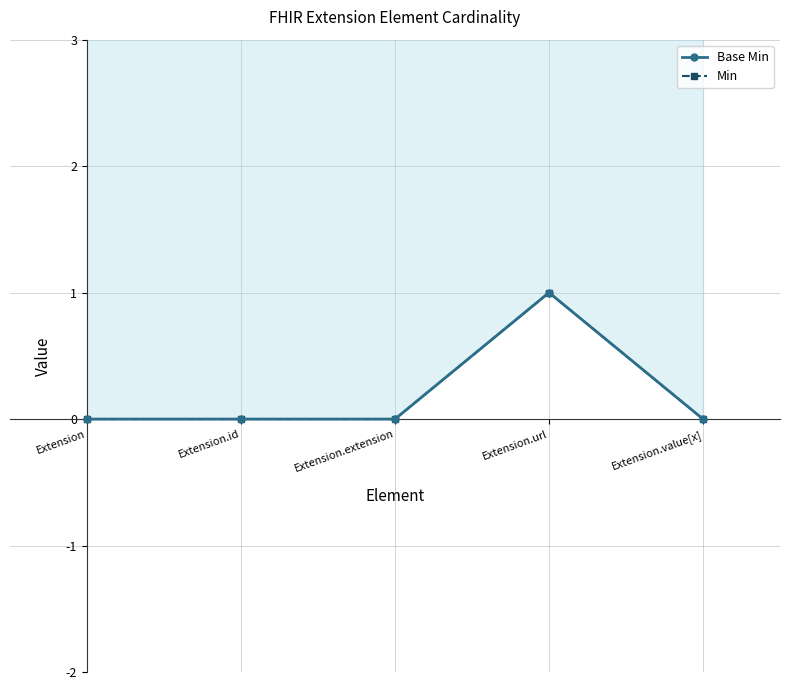

What is the label of the 4th point from the right?

Extension.id